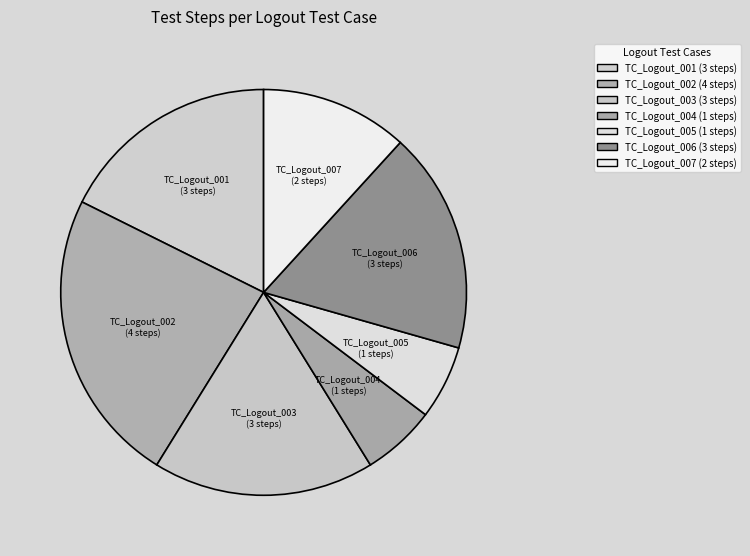

Is TC_Logout_001 the majority of the pie?

No